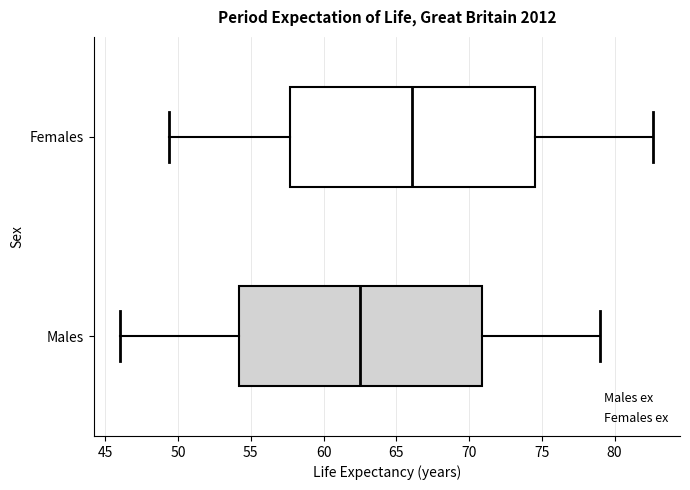

Reading bottom to top, read every box against the x-axis: the position of its median line, the range the box covers, and the ends of its whiskers. The values are not printed on the chart, so give them approximately, as read against the axis.

Males: median 62.5, box 54.0 to 71.0, whiskers 46.0 to 79.0
Females: median 66.0, box 57.5 to 74.5, whiskers 49.5 to 82.5